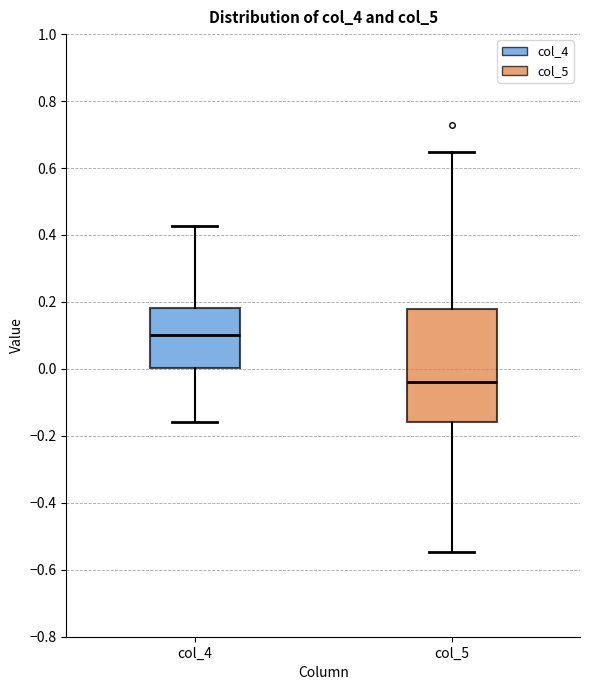

Comparing the boxes themselves (not the whiskers), which one is the tallest?

col_5